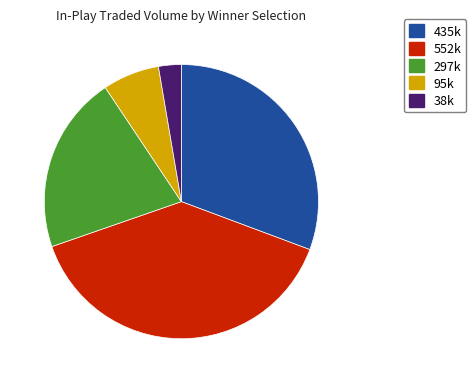

Does any single category account for the majority?

No